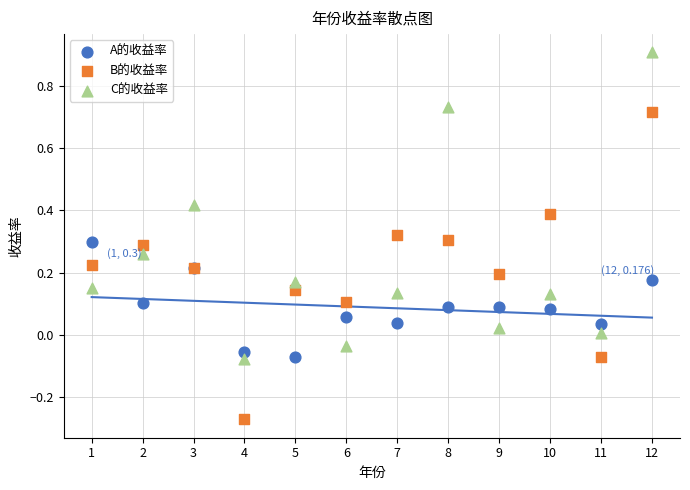

Which series reaches the minimum Y coordinate?

B的收益率